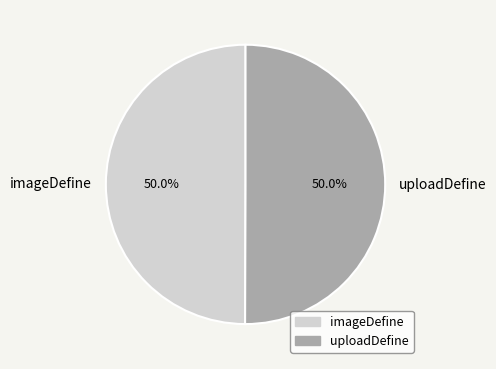

To the nearest percent, what percentage of the pie is imageDefine?

50%